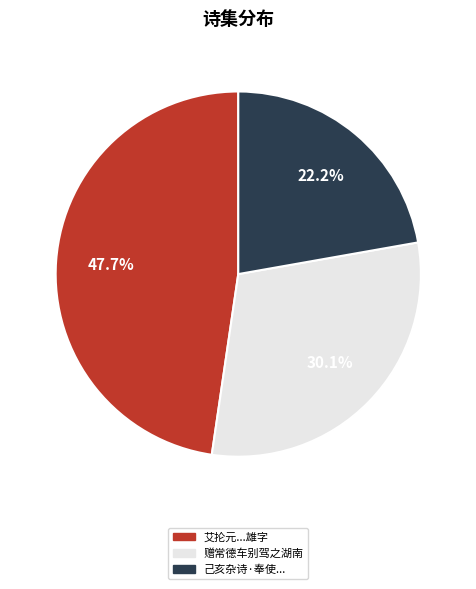

Does any single category account for the majority?

No